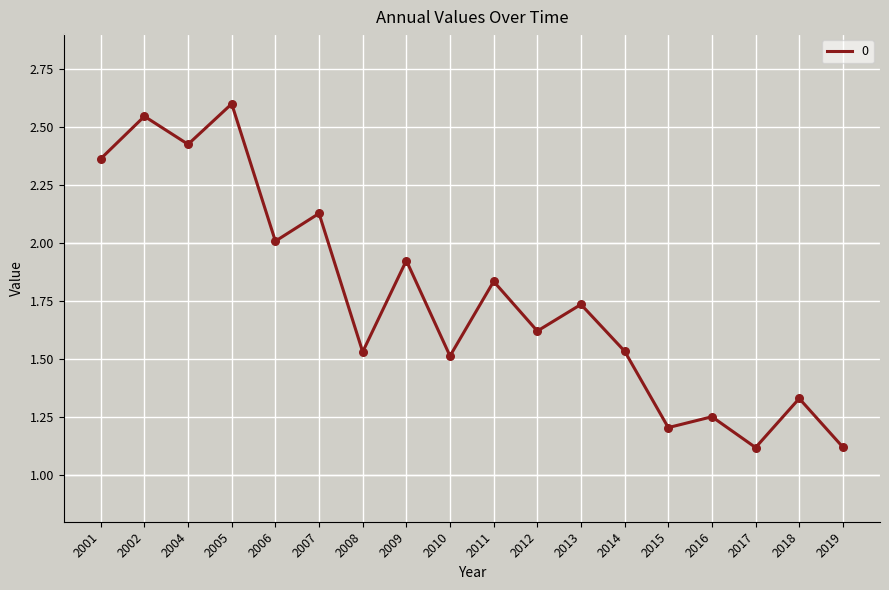

Which has a higher value, 2002 or 2018?

2002